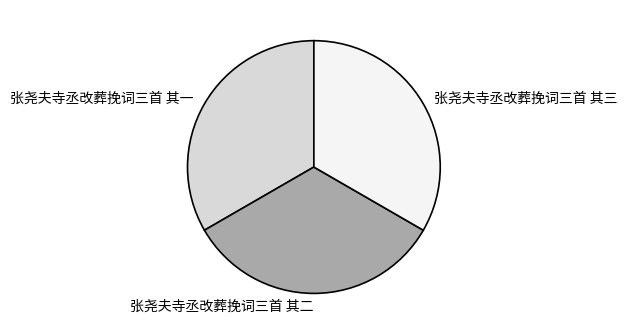

The 张尧夫寺丞改葬挽词三首 其三 slice represents 33% of the pie. True or false?

True